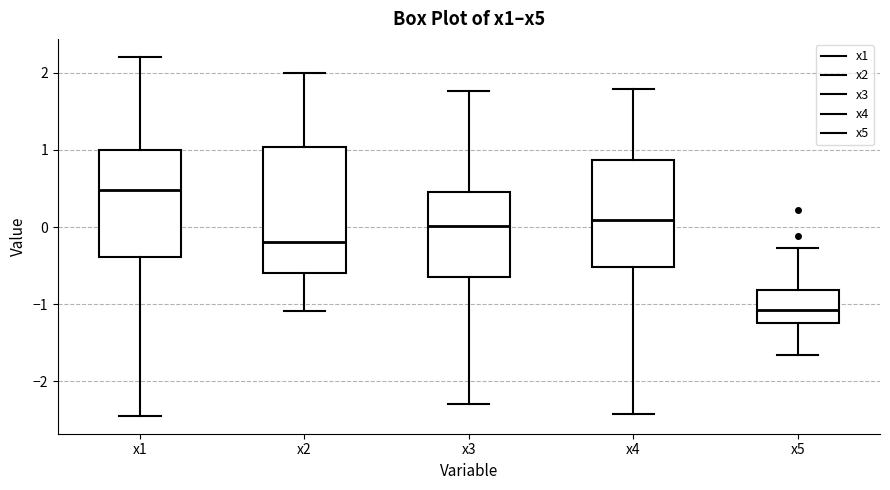

Reading left to right, read every box against the y-axis: the position of its median line, the range the box covers, and the ends of its whiskers. The values are not printed on the chart, so give them approximately, as read against the axis.

x1: median 0.5, box -0.4 to 1.0, whiskers -2.4 to 2.2
x2: median -0.2, box -0.6 to 1.0, whiskers -1.1 to 2.0
x3: median 0.0, box -0.6 to 0.5, whiskers -2.3 to 1.8
x4: median 0.1, box -0.5 to 0.9, whiskers -2.4 to 1.8
x5: median -1.1, box -1.2 to -0.8, whiskers -1.7 to -0.3